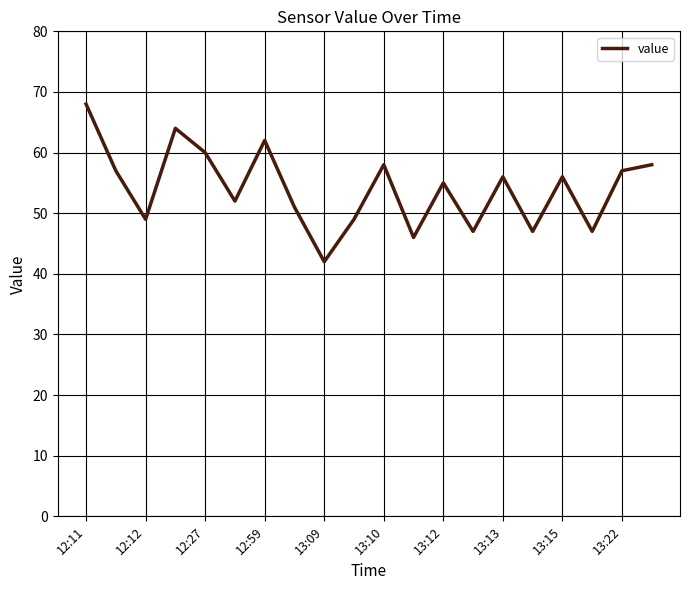

True or false: there are more than 2 points higher than both neighbors.

True